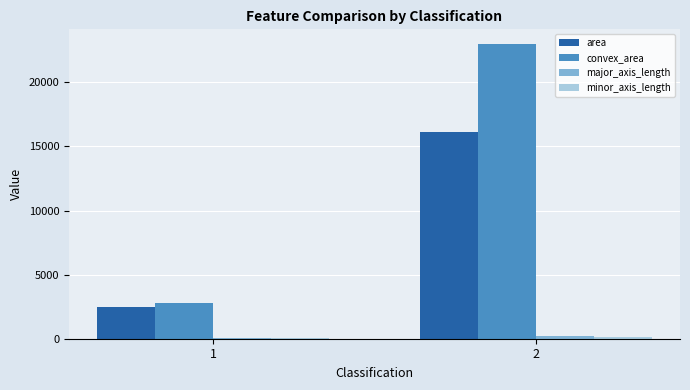

What is the sum of all area values?

18624.3